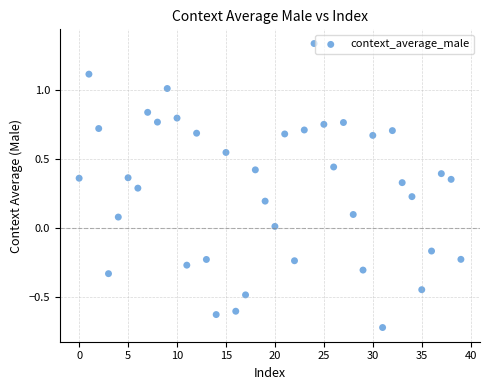

What is the range of Y values (max minus min)?

2.1